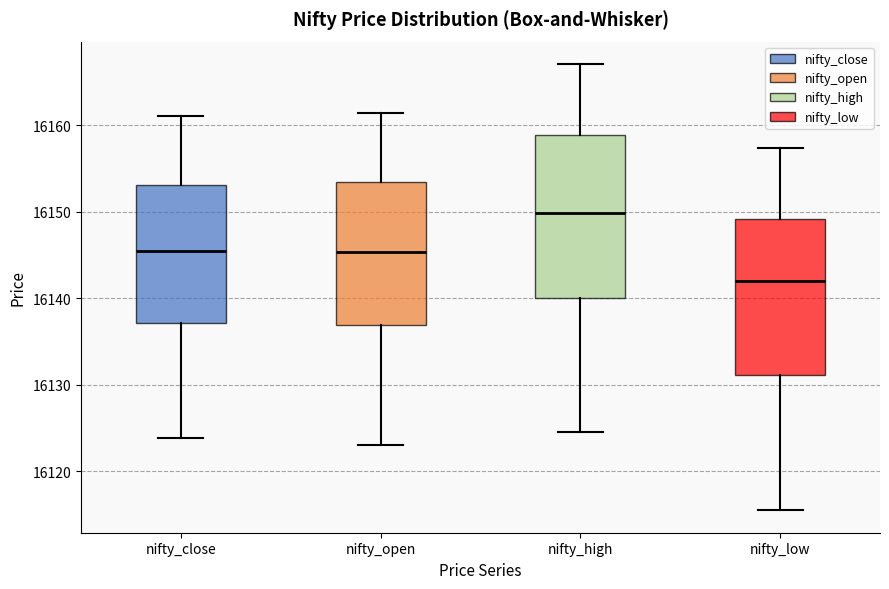

Where is the lower edge of the box for nifty_low on the y-axis? The values are not printed on the chart, so give them approximately, as read against the axis.

16131